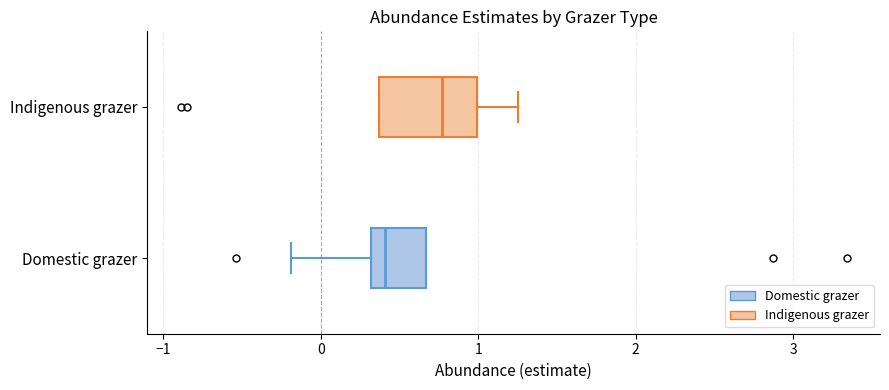

Which box has the furthest to the right median line?

Indigenous grazer